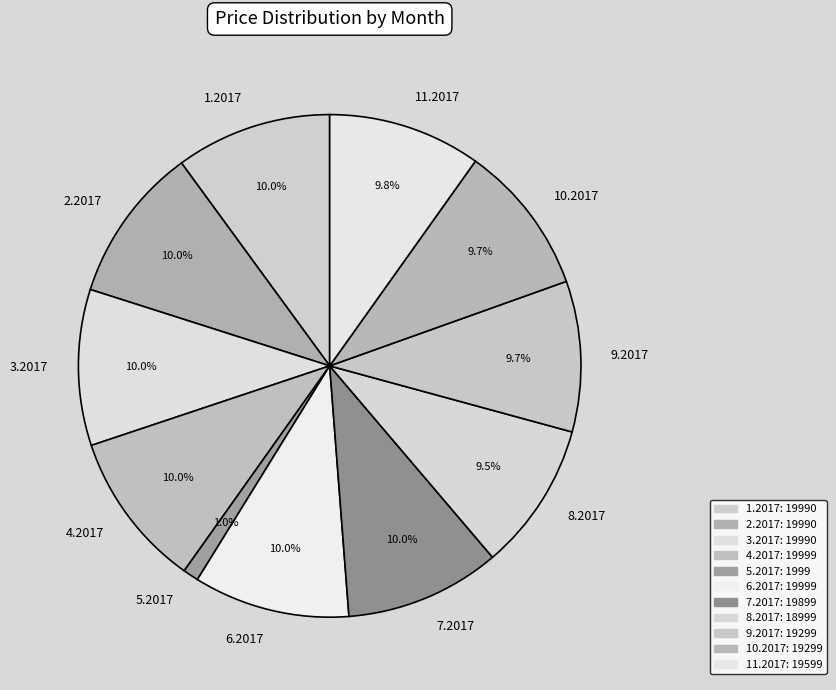

Approximately how many times larger is the value at 11.2017 compared to 6.2017?

1.0